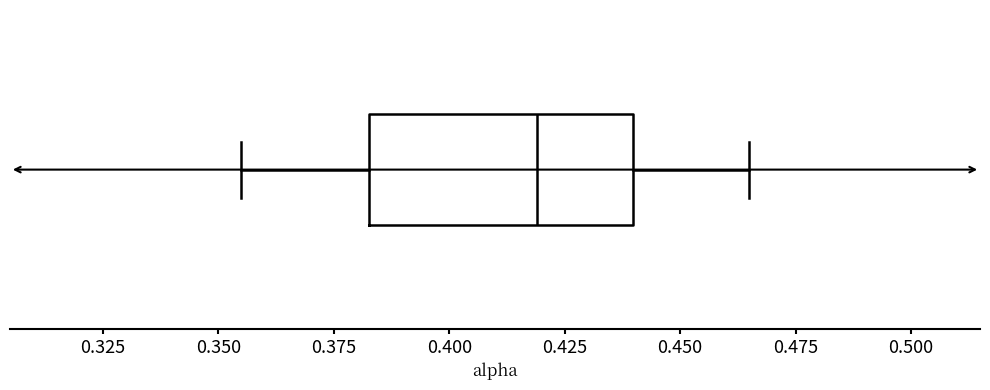

Read this box plot against the x-axis: the position of the median line, the range covered by the box, and the ends of both whiskers. The values are not printed on the chart, so give them approximately, as read against the axis.

median 0.420, box 0.385 to 0.440, whiskers 0.355 to 0.465